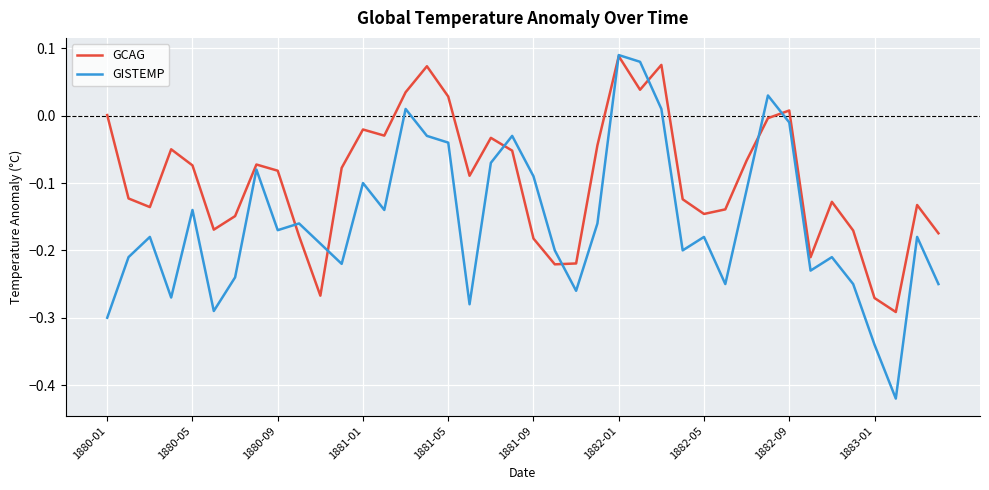

Which series has the largest range (max minus min)?

GISTEMP